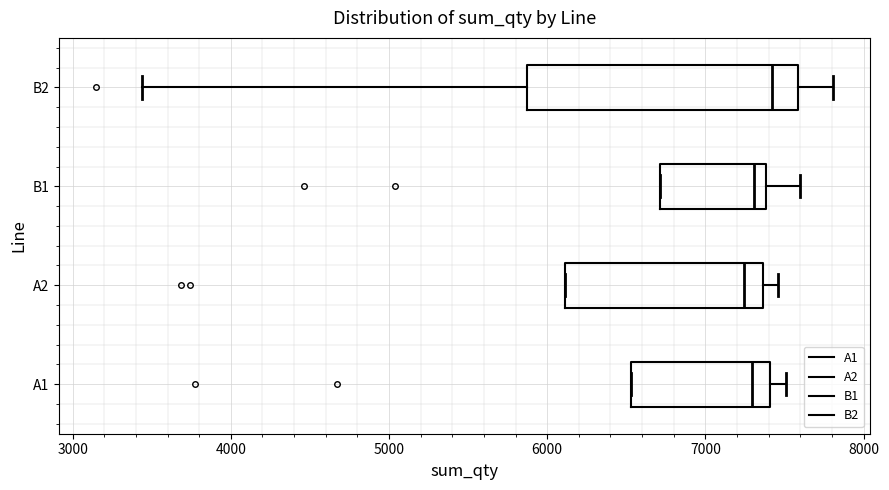

Where does the median line of the box for B1 sit on the x-axis? The values are not printed on the chart, so give them approximately, as read against the axis.

7300